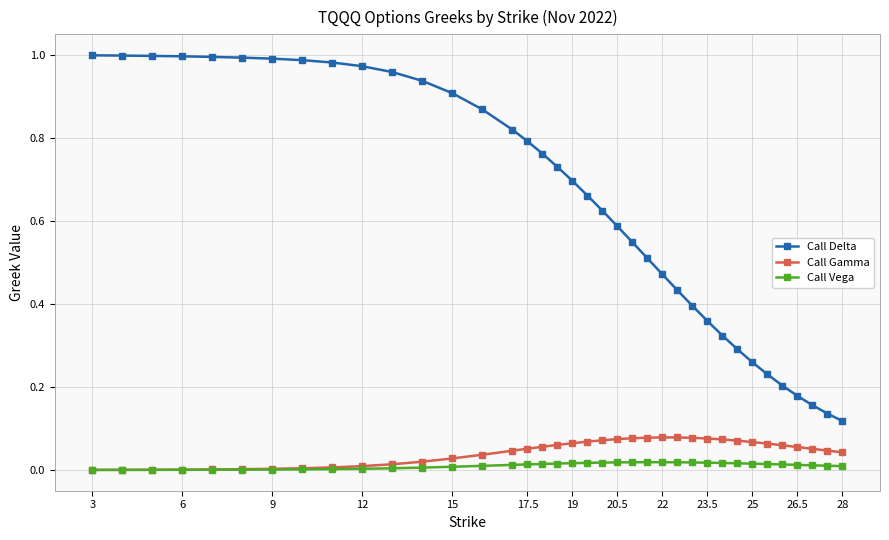

In Call Vega, how many points are higher than both neighbors (excluding endpoints)?

1